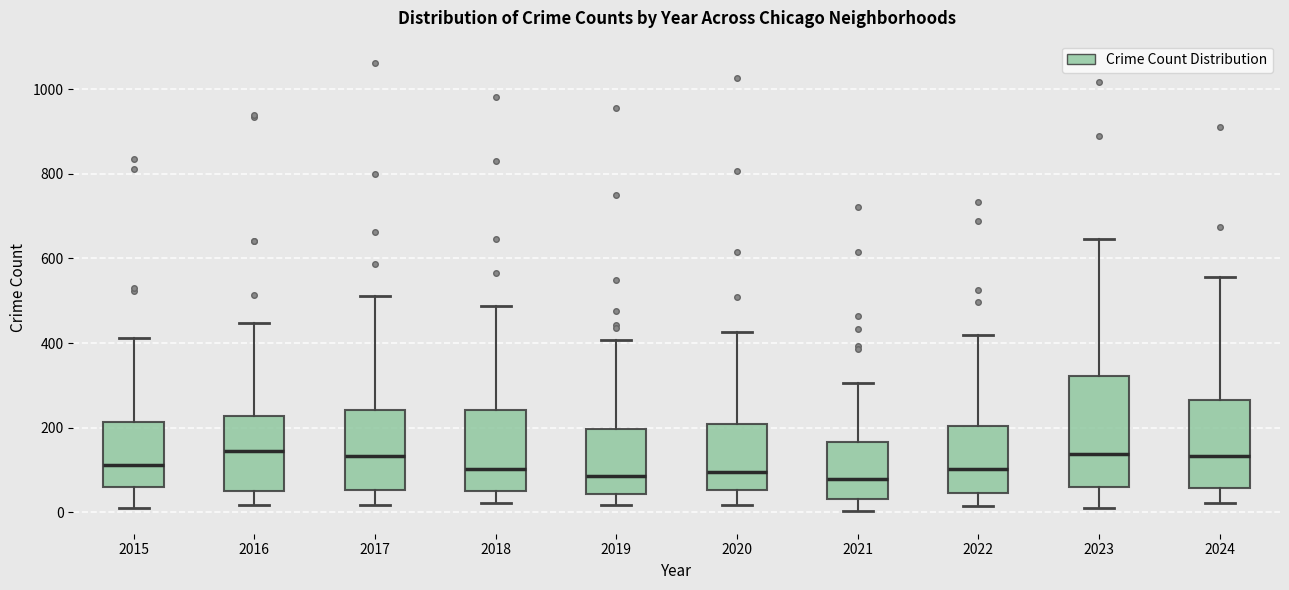

Where is the lower edge of the box at x = 2019 on the y-axis? The values are not printed on the chart, so give them approximately, as read against the axis.

40